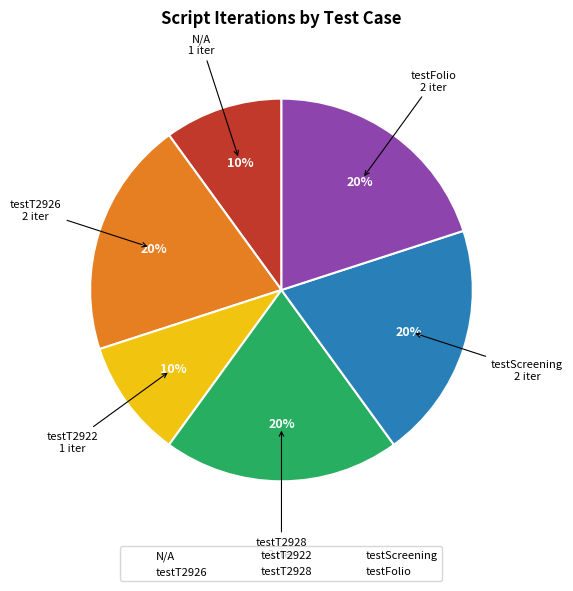

True or false: N/A accounts for 10% of the total.

True